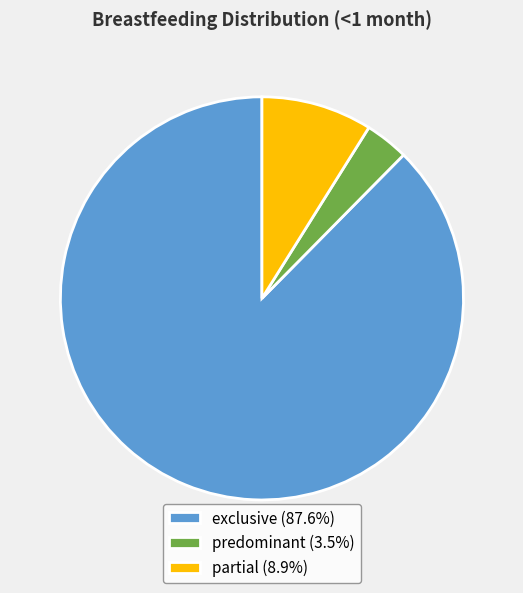

Combined, do exclusive (87.6%) and partial (8.9%) account for over 50%?

Yes